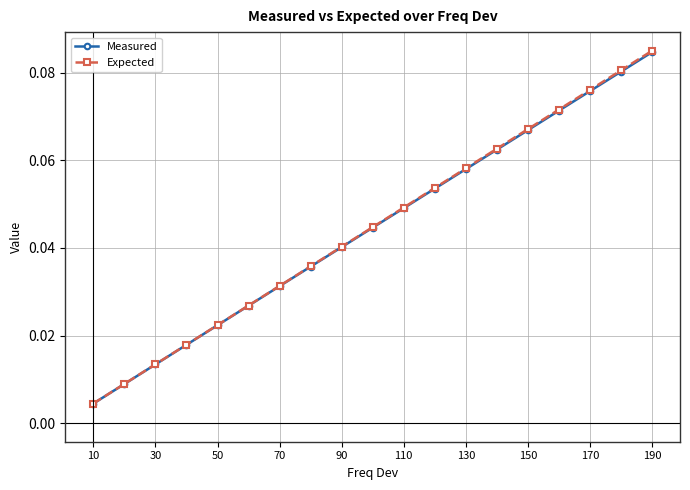

Which series has the largest range (max minus min)?

Expected